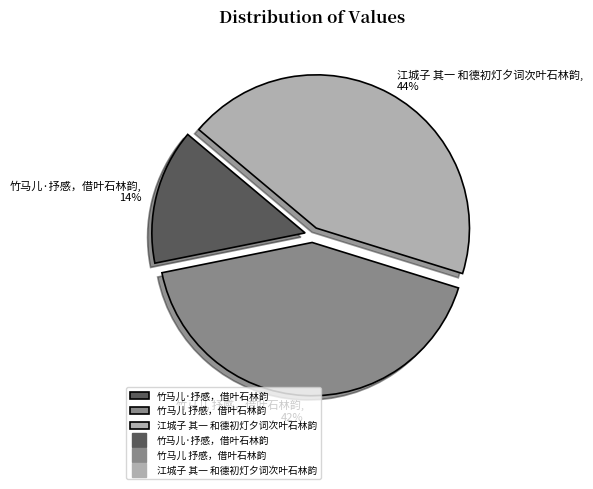

How many slices are in this pie chart?

3